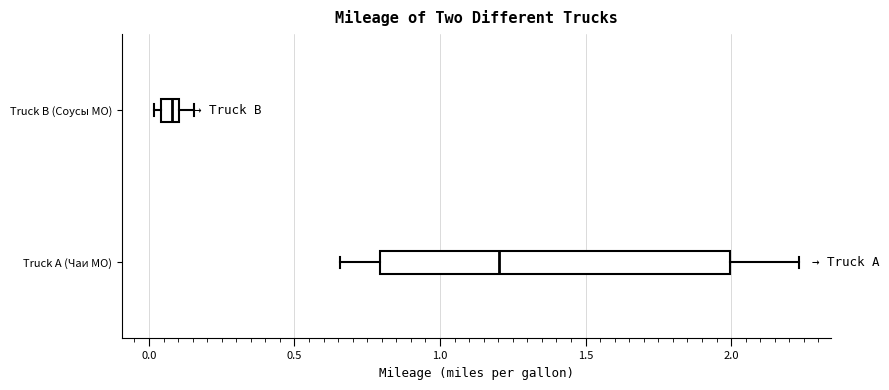

Which box's median line is the furthest to the left?

Truck B (Соусы МО)